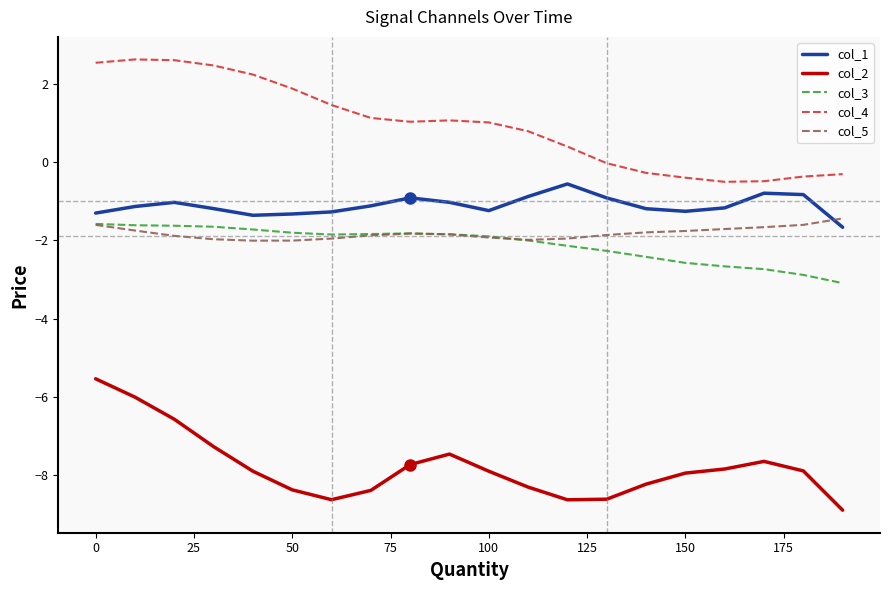

Which series has the largest total across all categories?

col_4